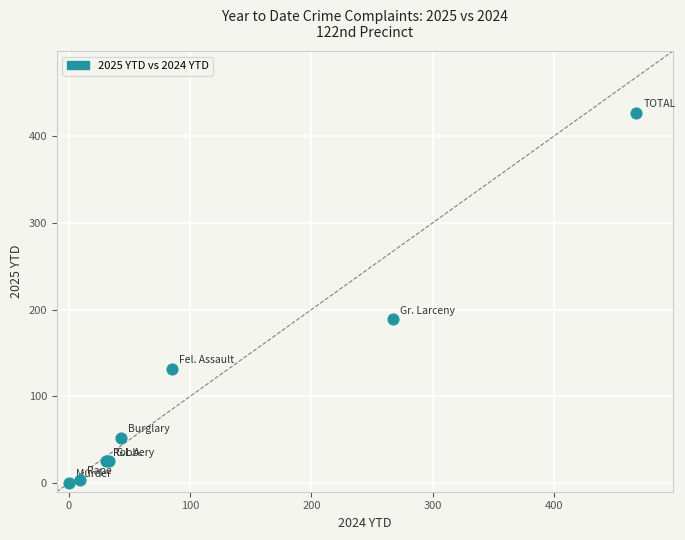

What Y value in the scatter plot is closest to 213?

189